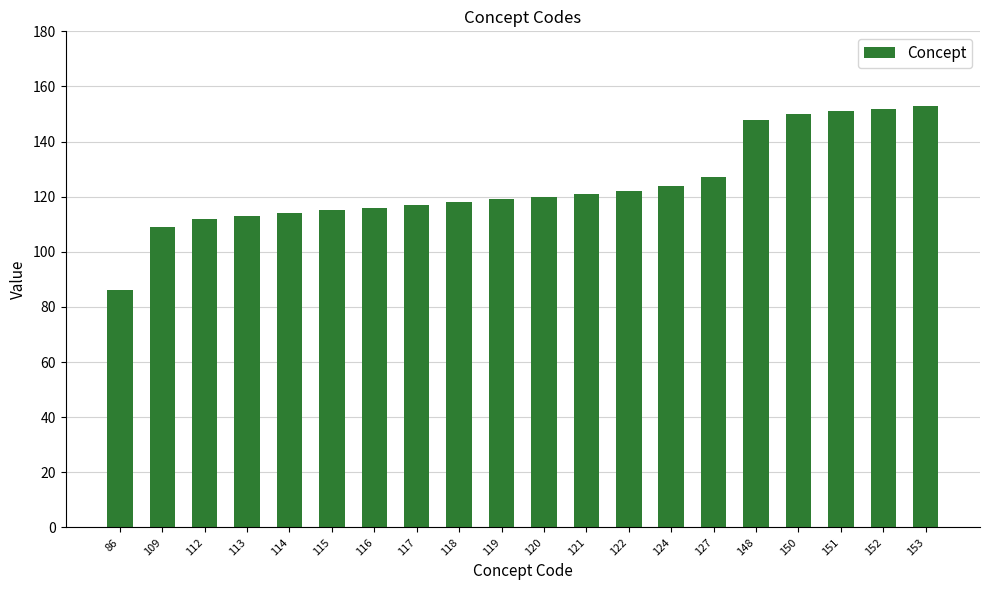

Reading left to right, list all the values displayed in this chart.

86	109	112	113	114	115	116	117	118	119	120	121	122	124	127	148	150	151	152	153